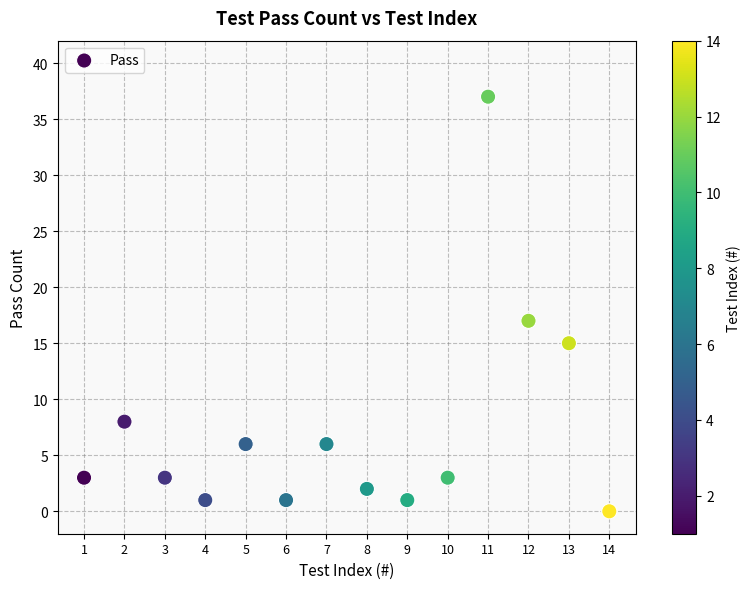

What is the range of X values (max minus min)?

13